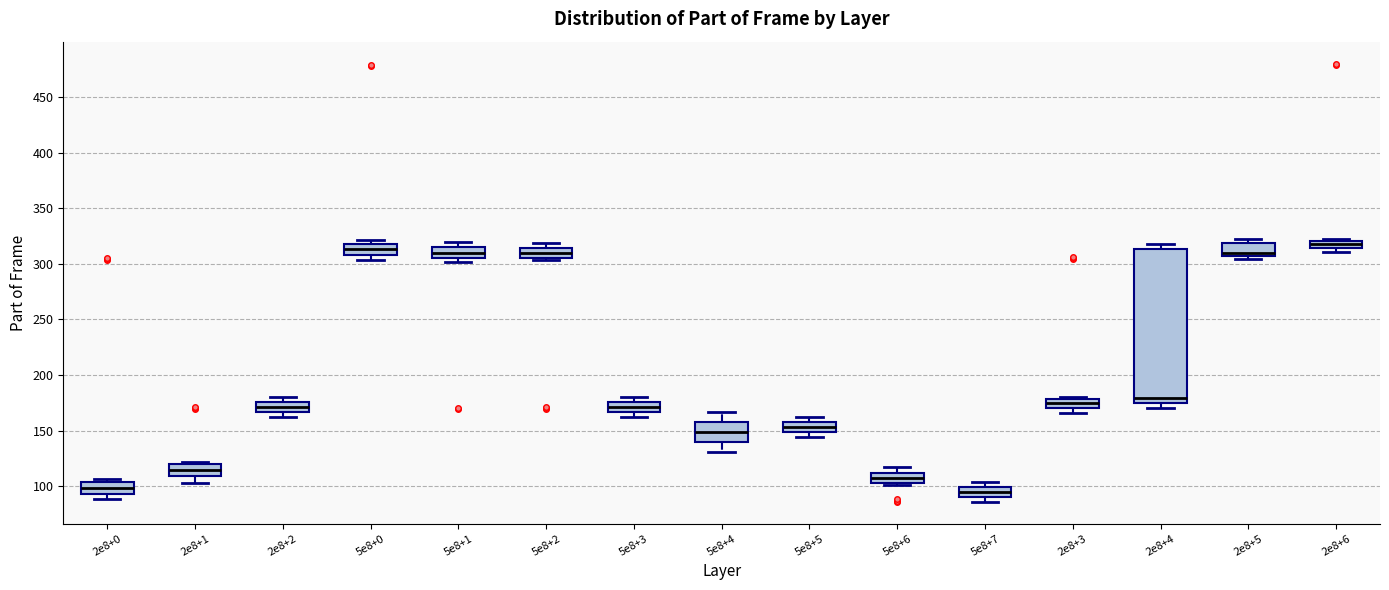

Comparing the boxes themselves (not the whiskers), which one is the tallest?

2e8+4